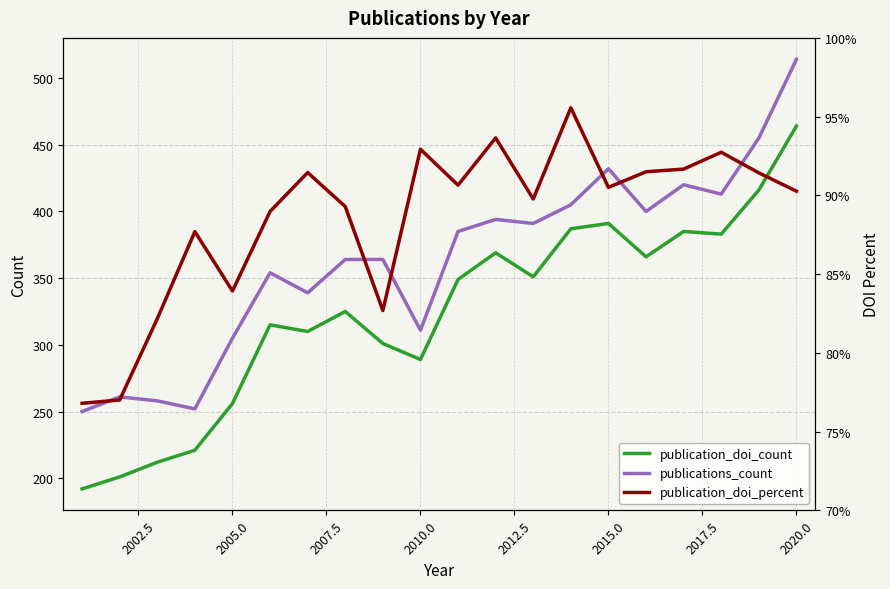

Rank the series by their maximum value, from lowest to highest.

publication_doi_percent, publication_doi_count, publications_count